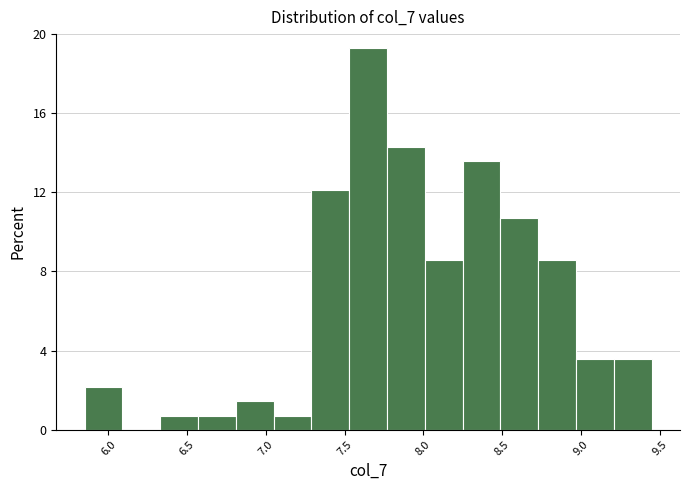

How tall is the bar that spans 8.01 to 8.25 on the x-axis? Neither the bar edges nor the heights are printed on the chart, so give them approximately, as read against the axes.

8.5